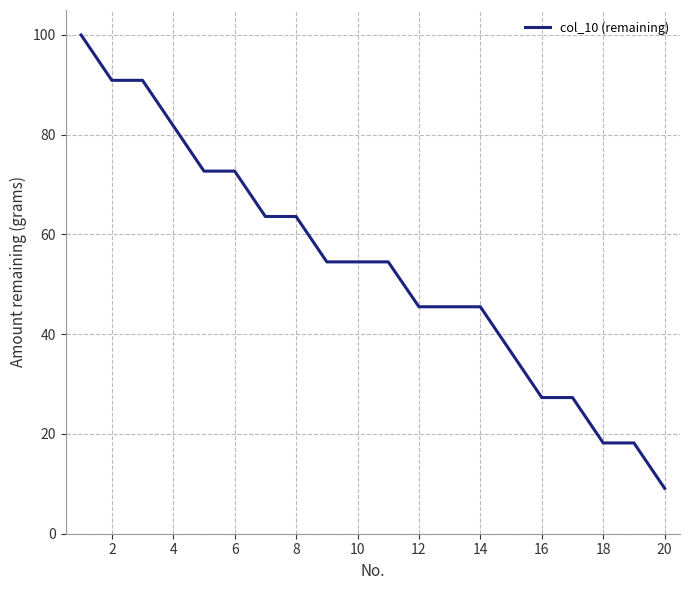

What is the difference between the maximum and minimum values?

90.9